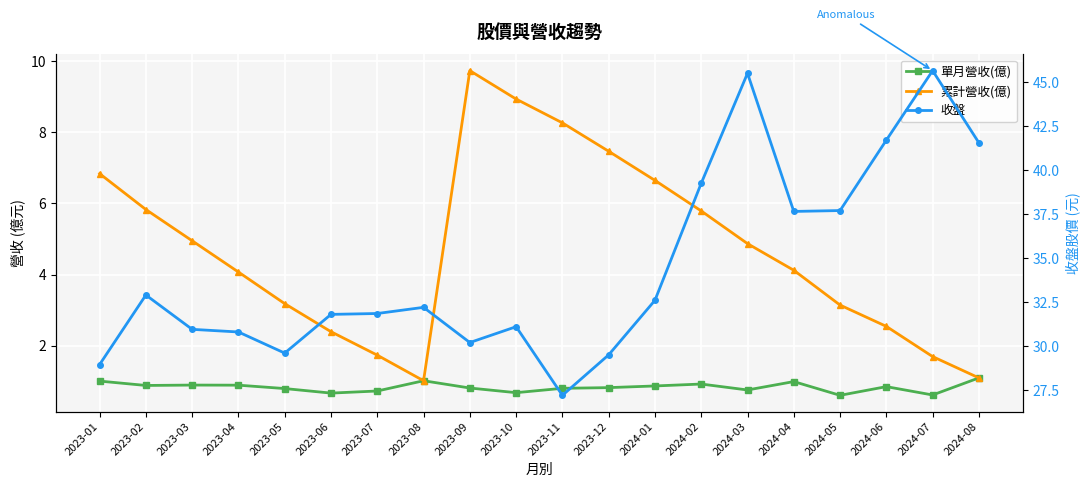

True or false: 單月營收(億) and 累計營收(億) cross at least once.

False